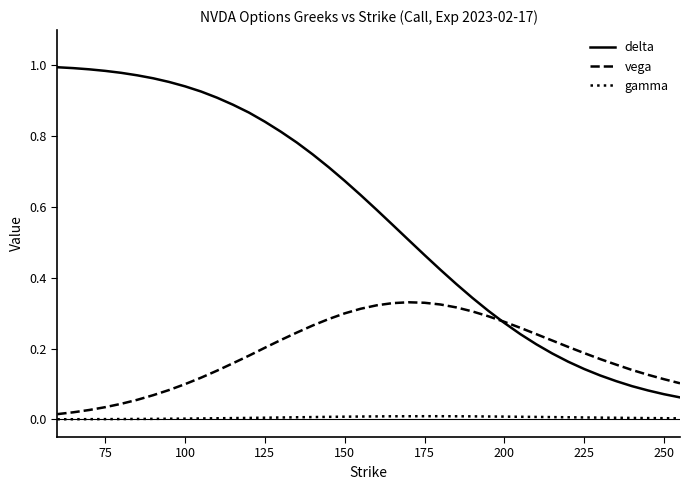

Does the chart have visible grid lines?

No